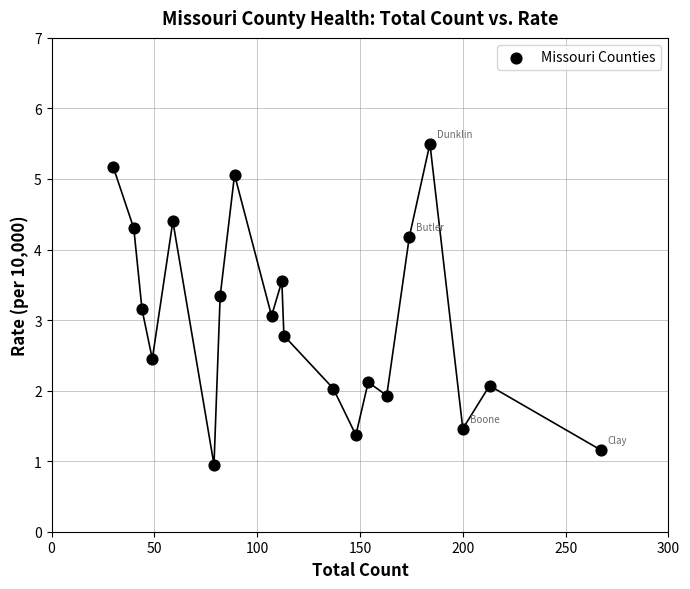

What is the range of X values (max minus min)?

237.0